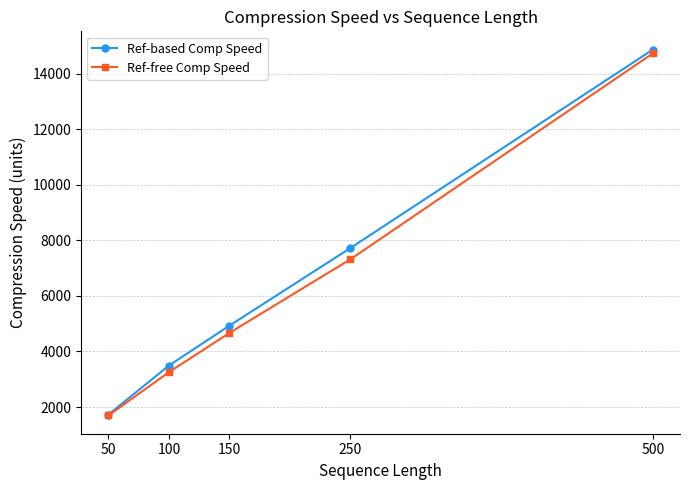

List the labels in order of Ref-based Comp Speed value, largest first.

500, 250, 150, 100, 50